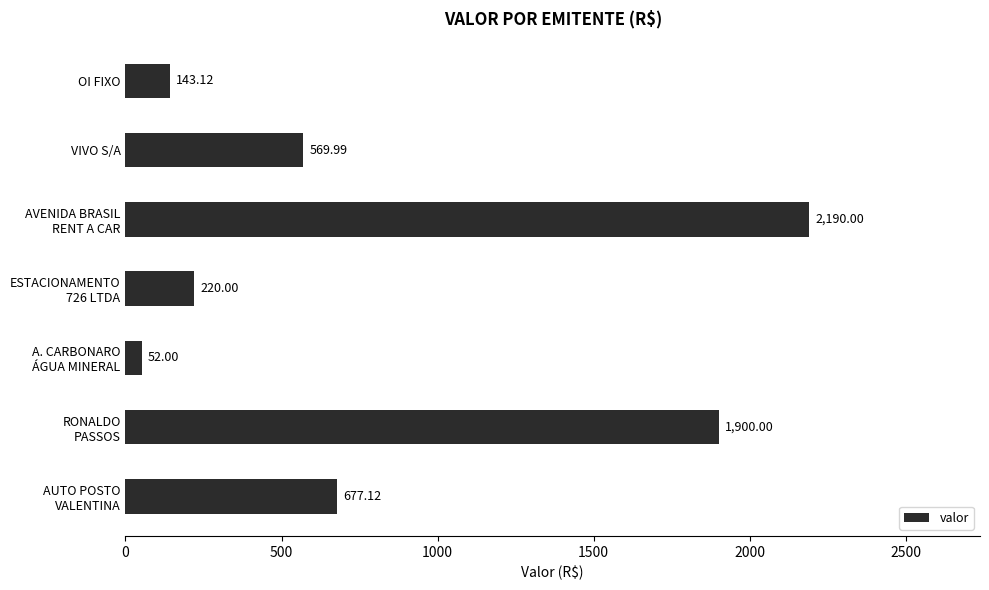

What is the greatest value displayed?

2190.0